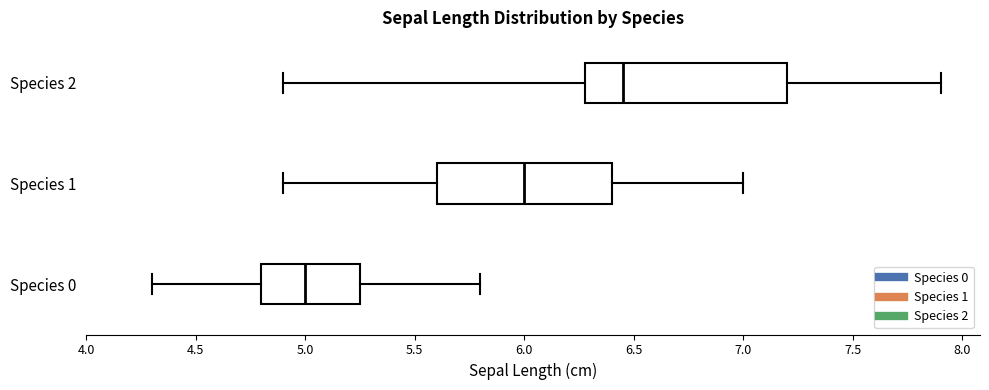

Reading bottom to top, read every box against the x-axis: the position of its median line, the range the box covers, and the ends of its whiskers. The values are not printed on the chart, so give them approximately, as read against the axis.

Species 0: median 5.00, box 4.80 to 5.25, whiskers 4.30 to 5.80
Species 1: median 6.00, box 5.60 to 6.40, whiskers 4.90 to 7.00
Species 2: median 6.45, box 6.30 to 7.20, whiskers 4.90 to 7.90